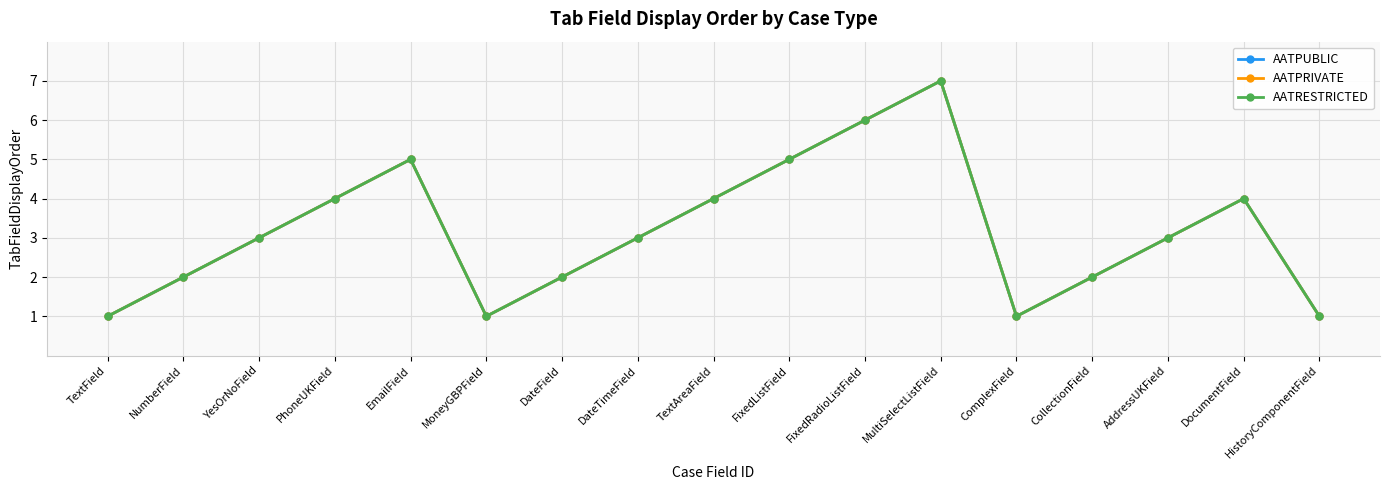

Which category has the highest value across all series?

MultiSelectListField